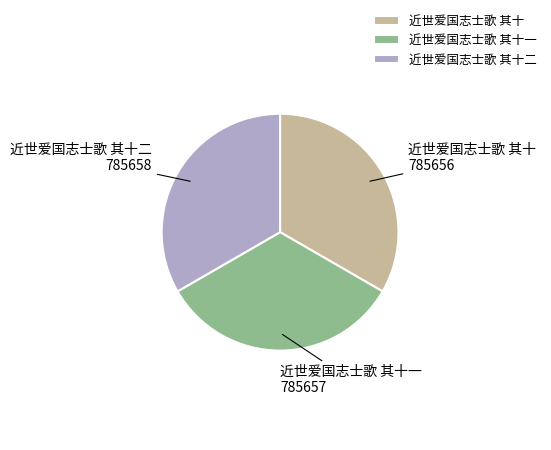

Does 近世爱国志士歌 其十 account for over 50% of the chart?

No